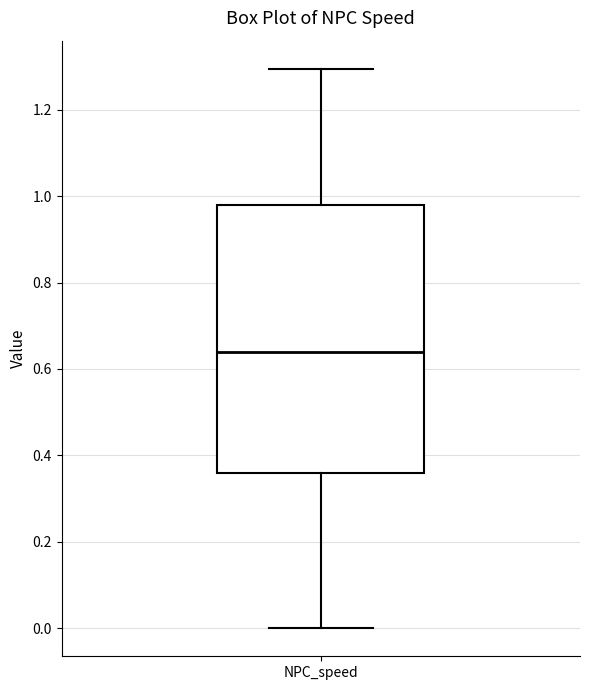

Where is the lower edge of the box for NPC_speed on the y-axis? The values are not printed on the chart, so give them approximately, as read against the axis.

0.36